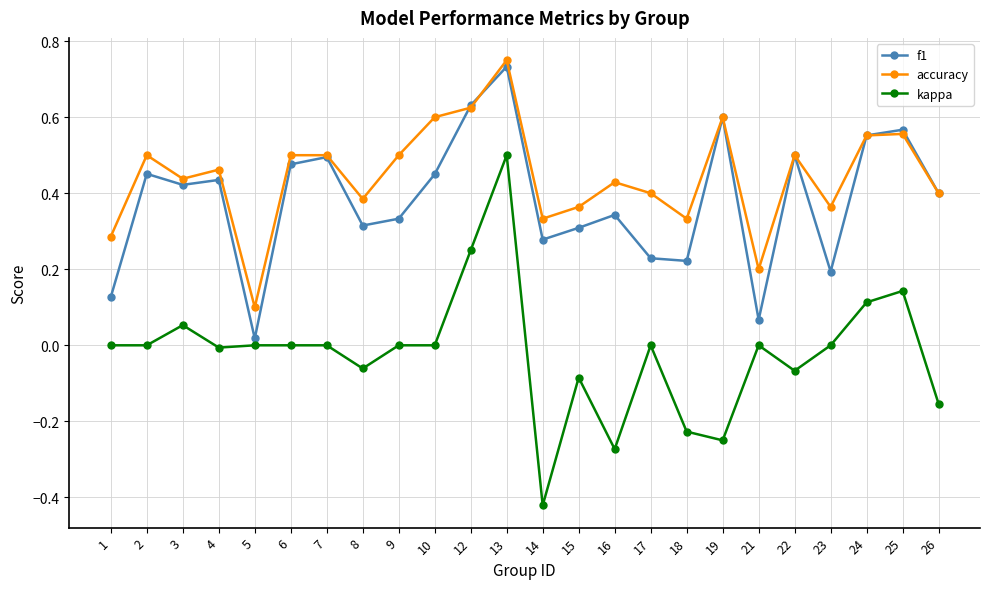

Is the value of kappa at 23 greater than the value of f1 at 6?

No